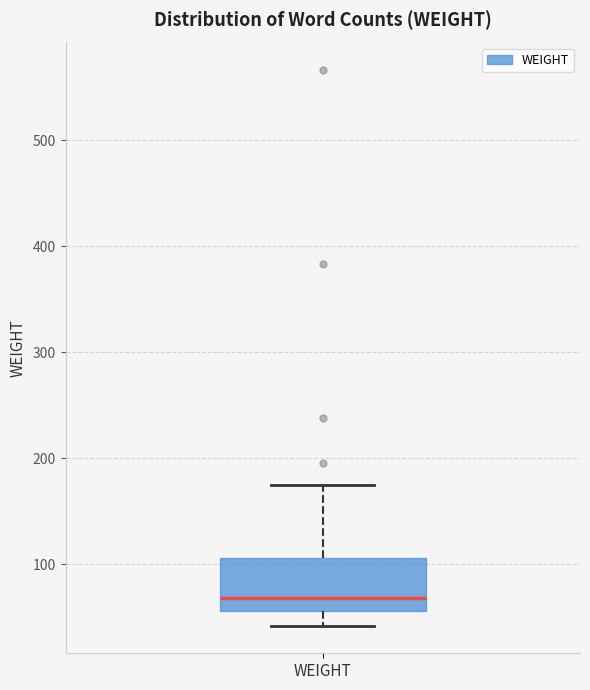

Transcribe this box plot: give where the median line is, the range the box spans, and where the two whiskers end, as read against the y-axis. The values are not printed on the chart, so give them approximately, as read against the axis.

median 70, box 60 to 110, whiskers 40 to 180